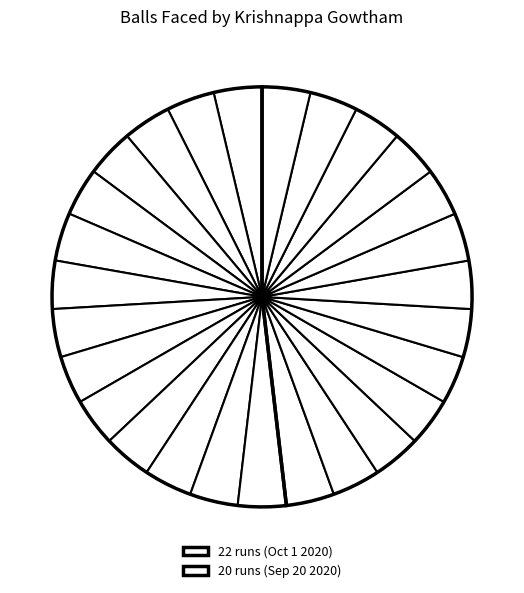

Do 20 runs (Sep 20 2020) and 22 runs (Oct 1 2020) together represent more than half of the pie?

Yes